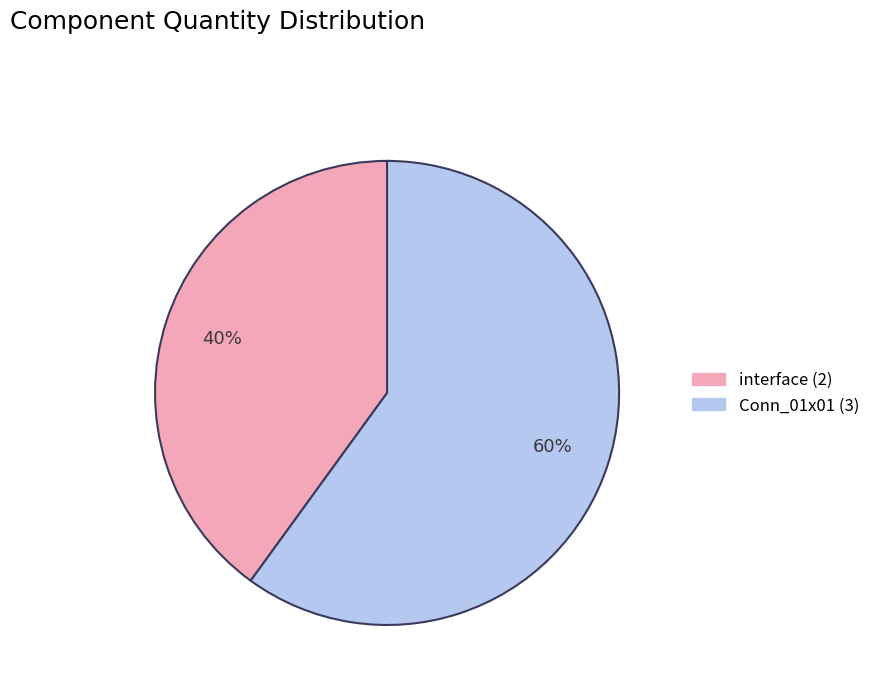

Combined, do interface and Conn_01x01 account for over 50%?

Yes